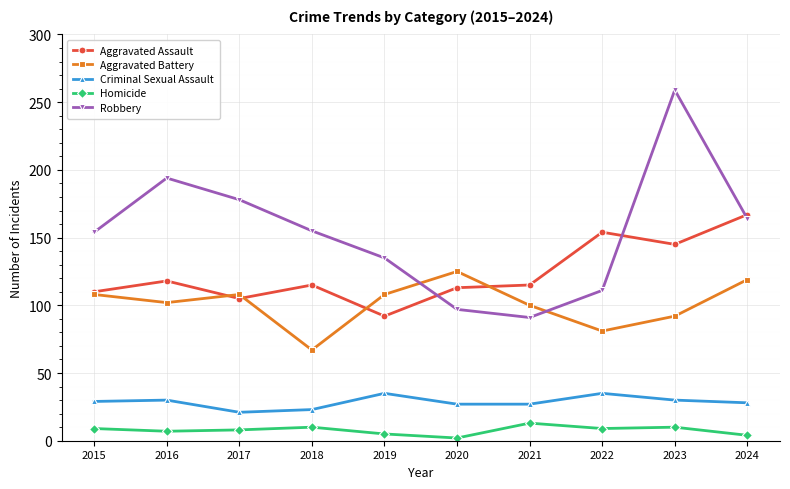

What is the difference between the maximum and minimum values in the Aggravated Battery series?

58